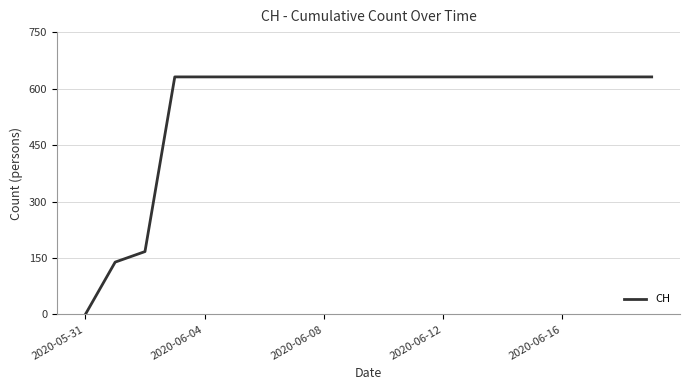

What is the greatest value displayed?

631